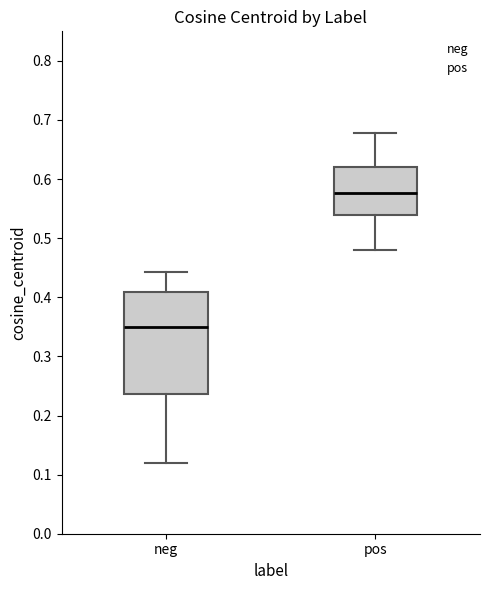

Reading left to right, transcribe this box plot: for each box, give where its median line is, the range the box spans, and where its two whiskers end, as read against the y-axis. The values are not printed on the chart, so give them approximately, as read against the axis.

neg: median 0.35, box 0.24 to 0.41, whiskers 0.12 to 0.44
pos: median 0.58, box 0.54 to 0.62, whiskers 0.48 to 0.68